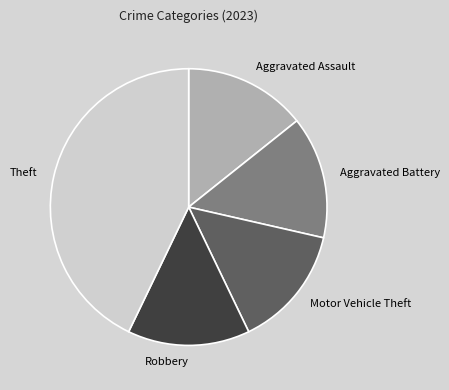

True or false: Motor Vehicle Theft accounts for 23% of the total.

False